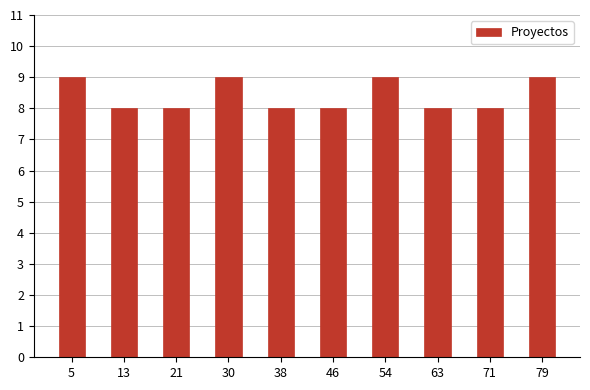

Reading right to left, what are all the values shown in this chart?

79=9	71=8	63=8	54=9	46=8	38=8	30=9	21=8	13=8	5=9